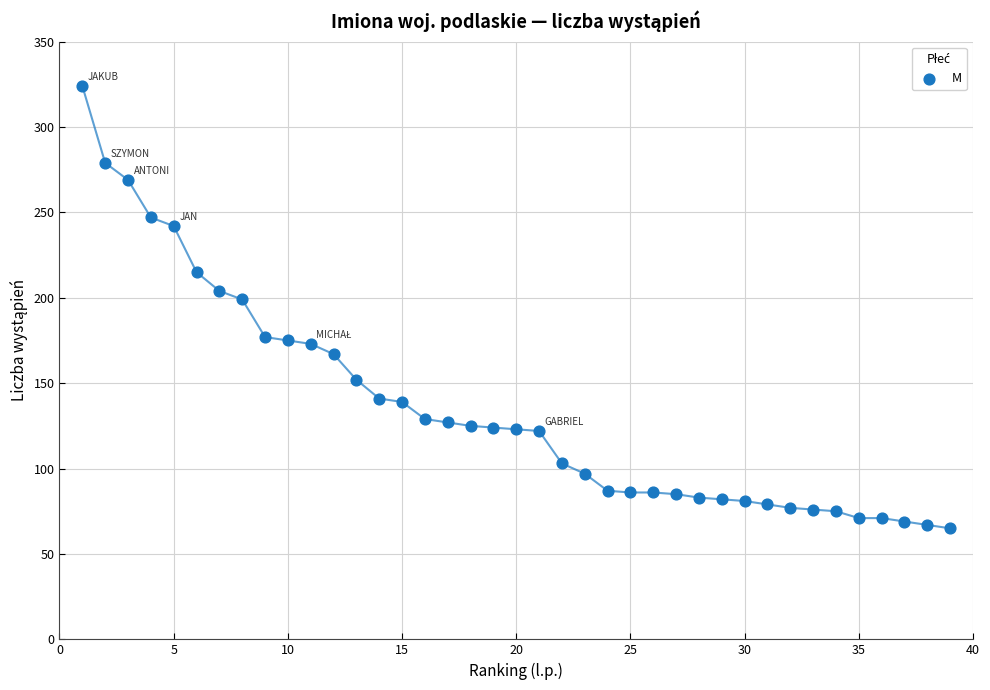

What is the range of Y values (max minus min)?

259